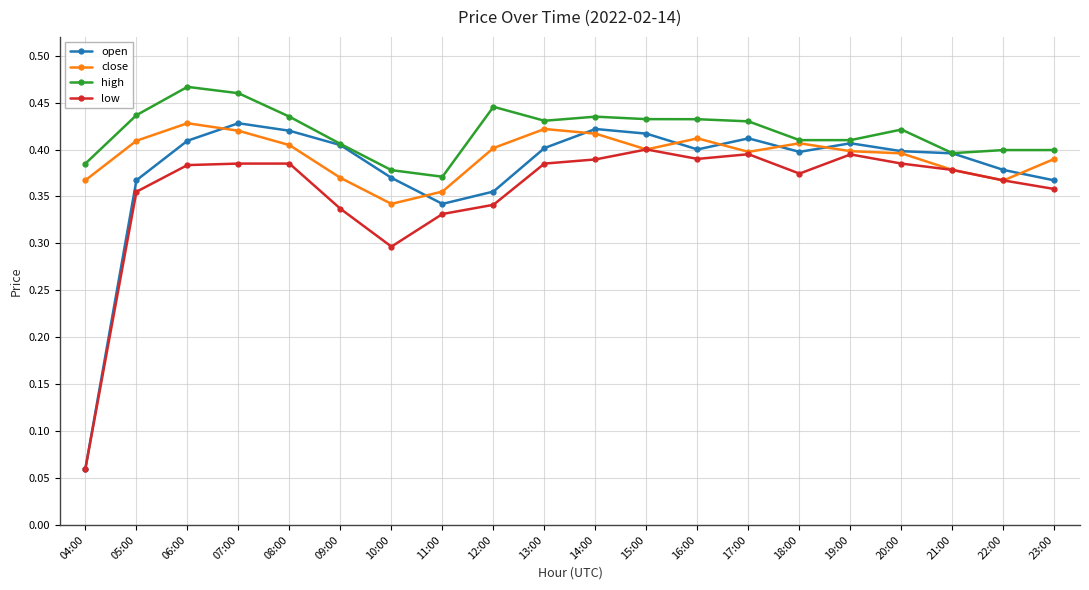

At how many categories does at least one series exceed 0?

20